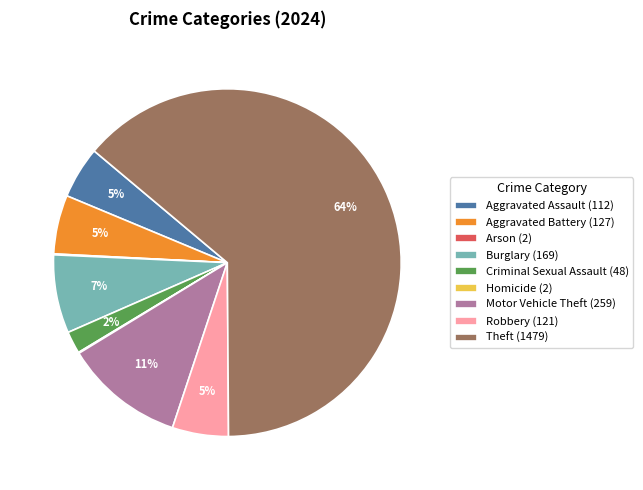

Do Aggravated Assault (112) and Motor Vehicle Theft (259) together represent more than half of the pie?

No